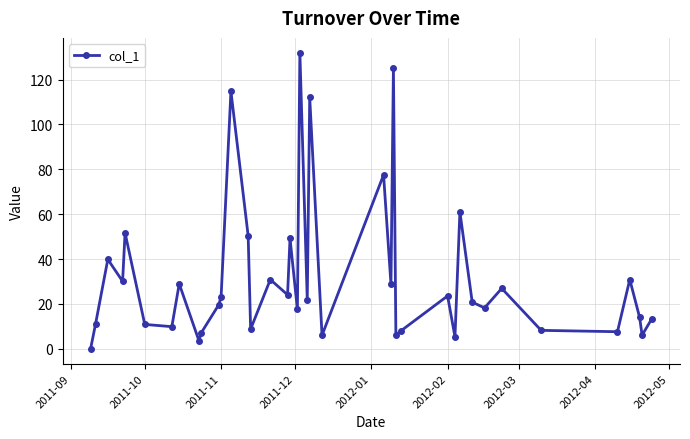

What is the sum of all values?

1286.1